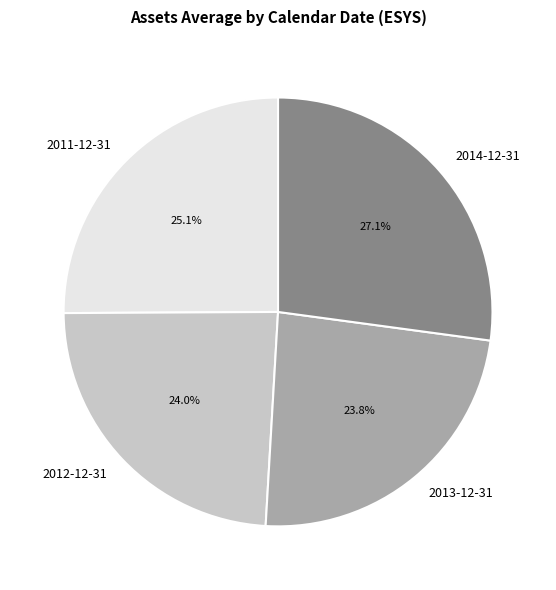

Is it true that 2012-12-31 is 24% of the pie?

True